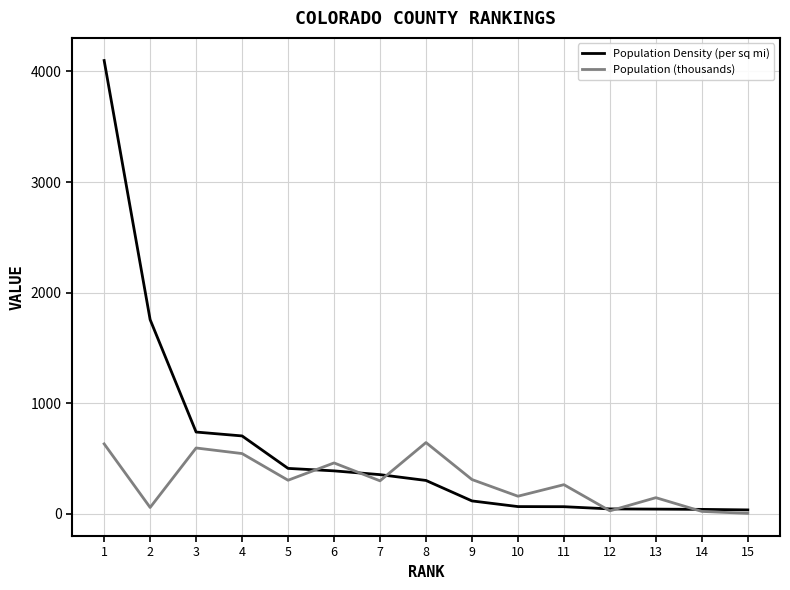

What is the total value across all series at 1?

4732.4